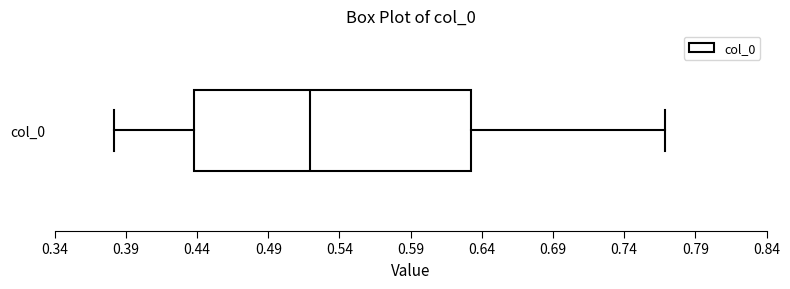

Transcribe this box plot: give where the median line is, the range the box spans, and where the two whiskers end, as read against the x-axis. The values are not printed on the chart, so give them approximately, as read against the axis.

median 0.520, box 0.440 to 0.635, whiskers 0.380 to 0.770